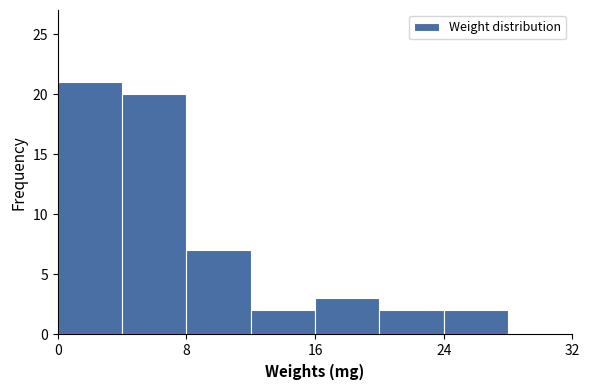

Reading left to right, list every bar in this chart as the range it spans on the x-axis followed by its height. The values are not printed on the chart, so give them approximately, as read against the axis.

0 to 4: 21
4 to 8: 20
8 to 12: 7
12 to 16: 2
16 to 20: 3
20 to 24: 2
24 to 28: 2
28 to 32: 0